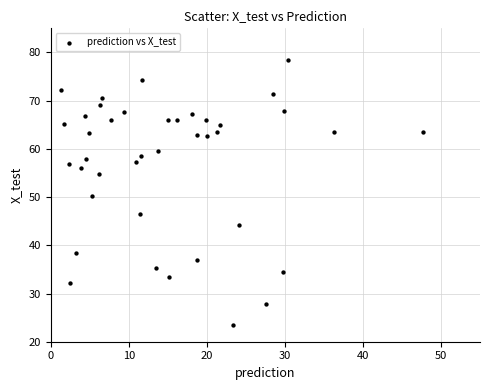

What is the range of X values (max minus min)?

46.3